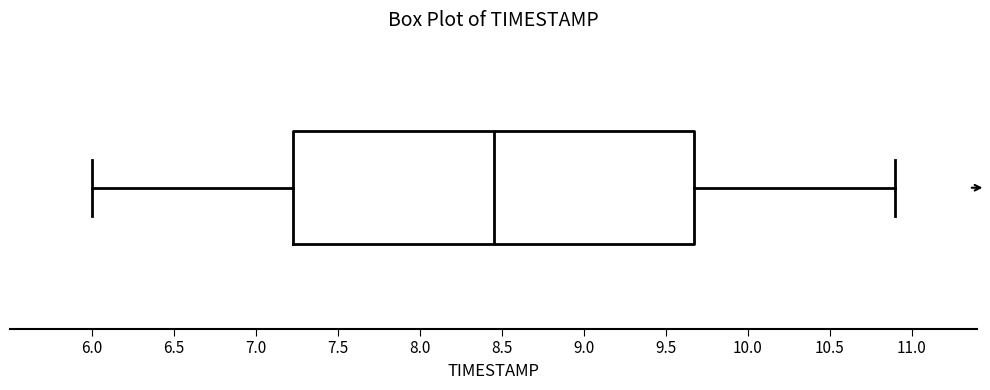

Read this box plot against the x-axis: the position of the median line, the range covered by the box, and the ends of both whiskers. The values are not printed on the chart, so give them approximately, as read against the axis.

median 8.45, box 7.25 to 9.70, whiskers 6.00 to 10.90